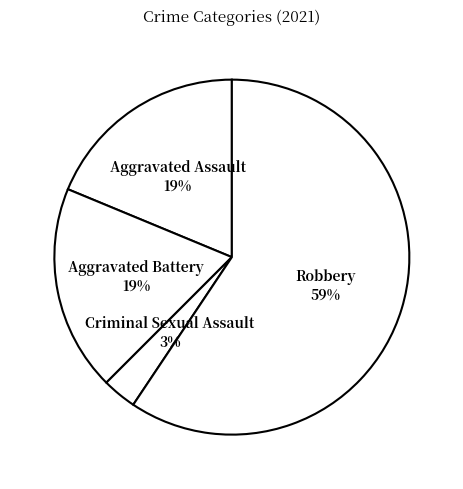

Count the number of slices in the pie.

4